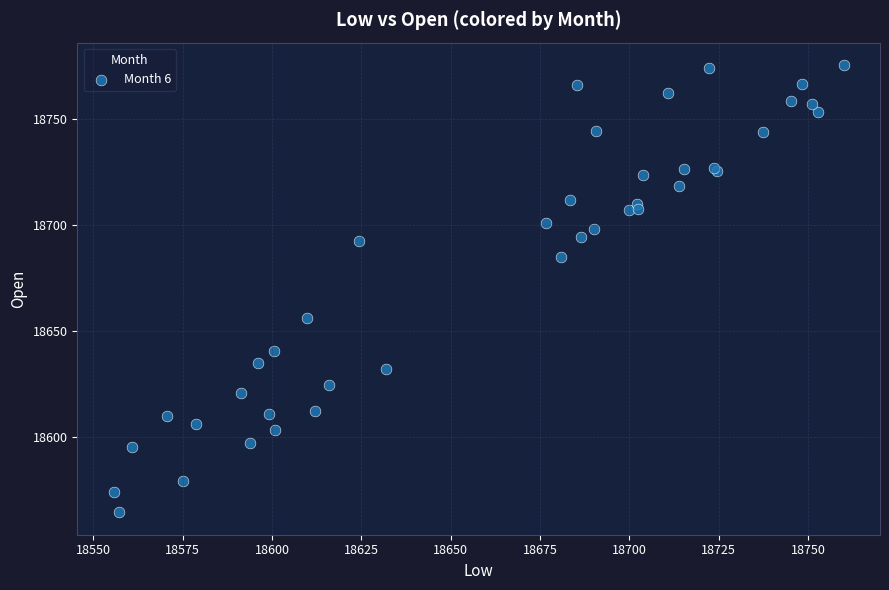

What Y value in the scatter plot is closest to 18669?

18655.9